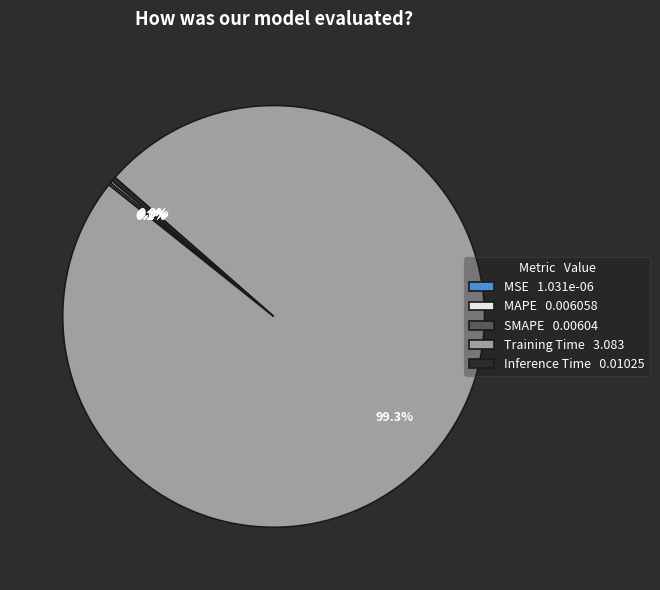

What is the majority slice?

Training Time